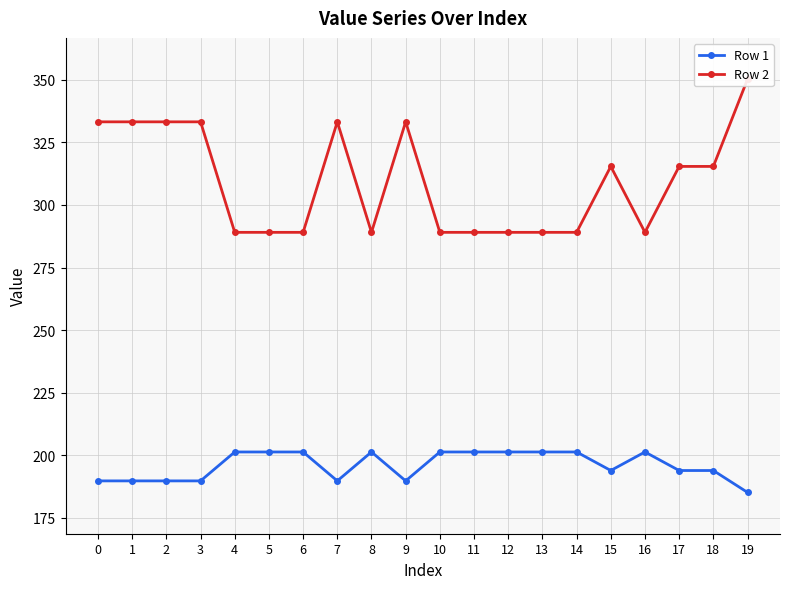

List the series in order of their peak value, highest first.

Row 2, Row 1